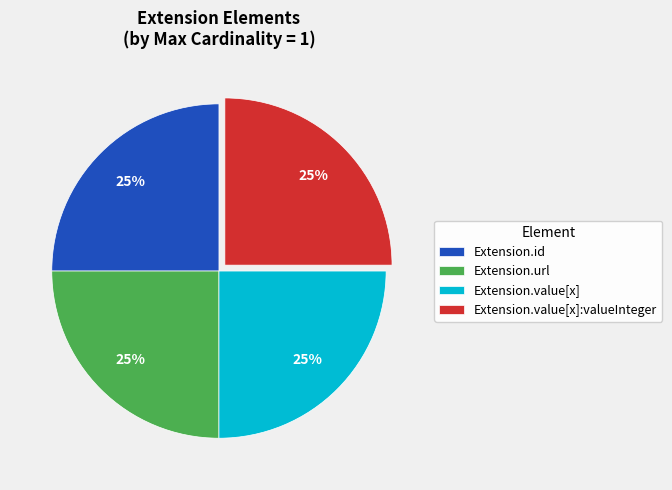

Is there a majority slice in this chart?

No